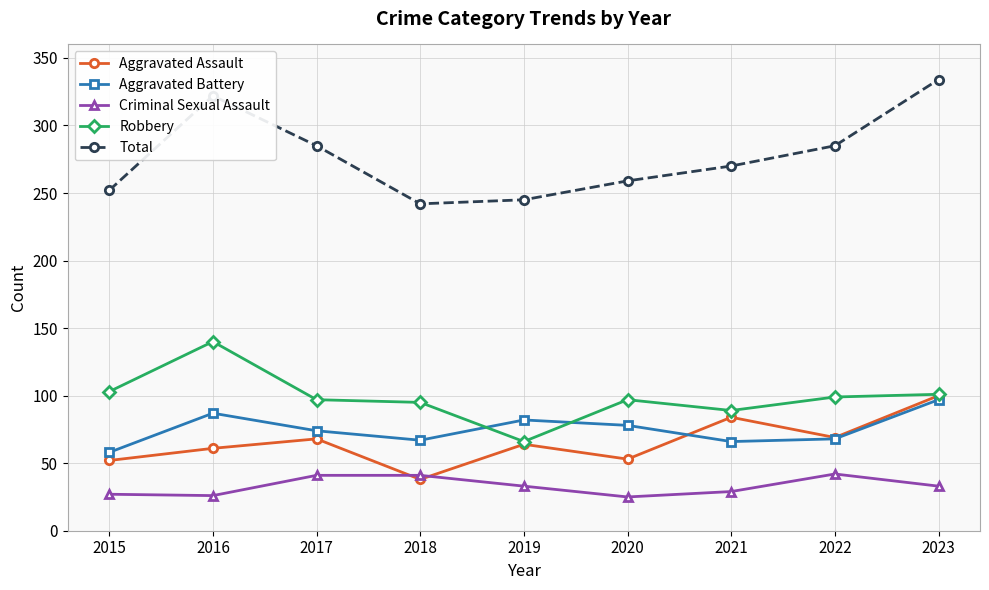

The value of Aggravated Assault at 2018 is 38. True or false?

True